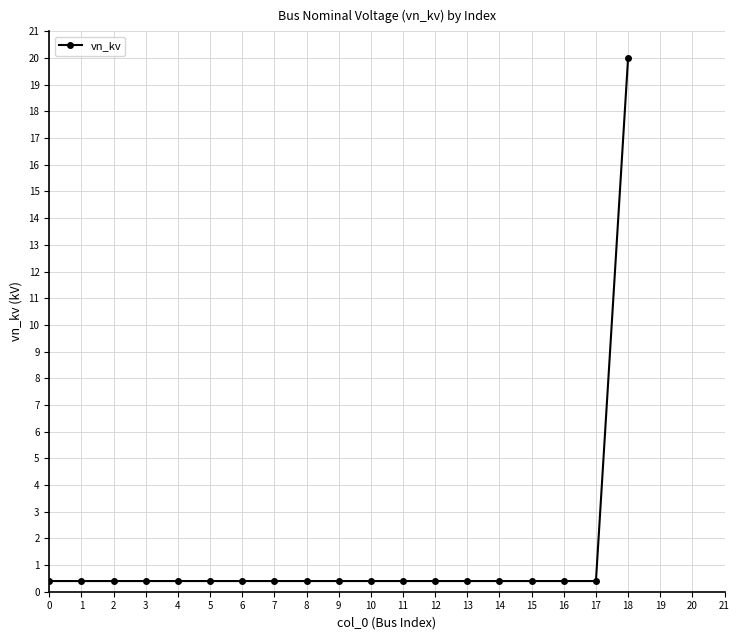

Does the chart display data point markers on the line(s)?

Yes